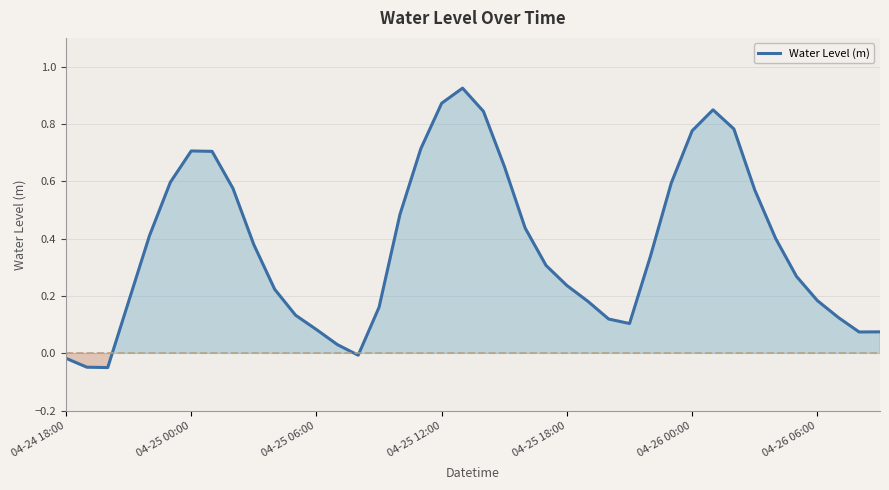

What is the difference between the maximum and minimum values?

1.0